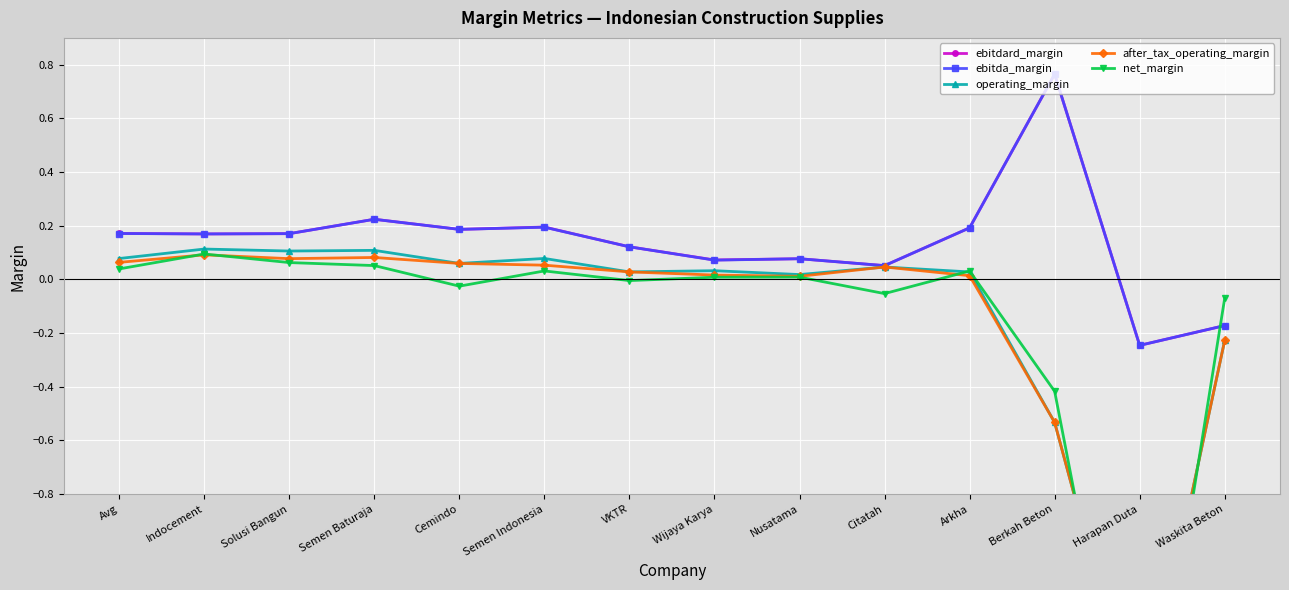

Rank the series by their maximum value, from lowest to highest.

after_tax_operating_margin, net_margin, operating_margin, ebitdard_margin, ebitda_margin